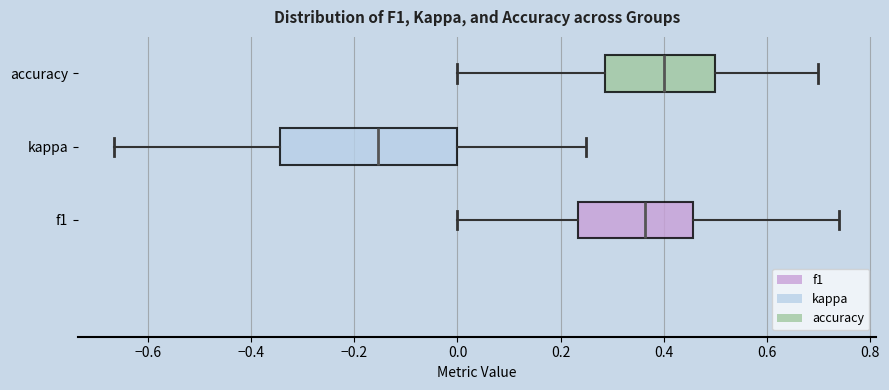

Reading bottom to top, transcribe this box plot: for each box, give where its median line is, the range the box spans, and where its two whiskers end, as read against the x-axis. The values are not printed on the chart, so give them approximately, as read against the axis.

f1: median 0.36, box 0.24 to 0.46, whiskers 0.00 to 0.74
kappa: median -0.16, box -0.34 to 0.00, whiskers -0.66 to 0.26
accuracy: median 0.40, box 0.28 to 0.50, whiskers 0.00 to 0.70